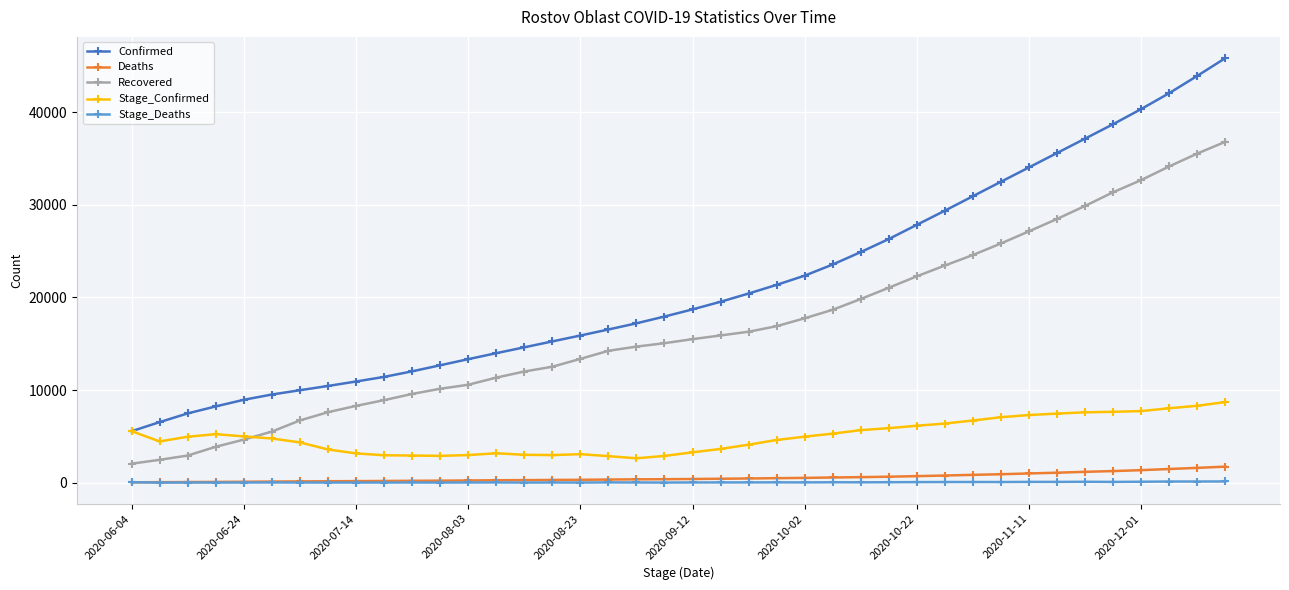

What is the maximum value for Confirmed?

45838